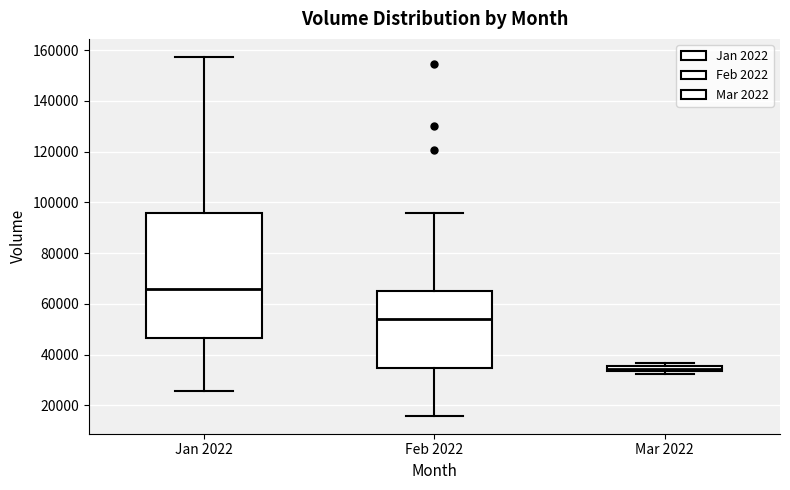

Which box's median line is the highest?

Jan 2022